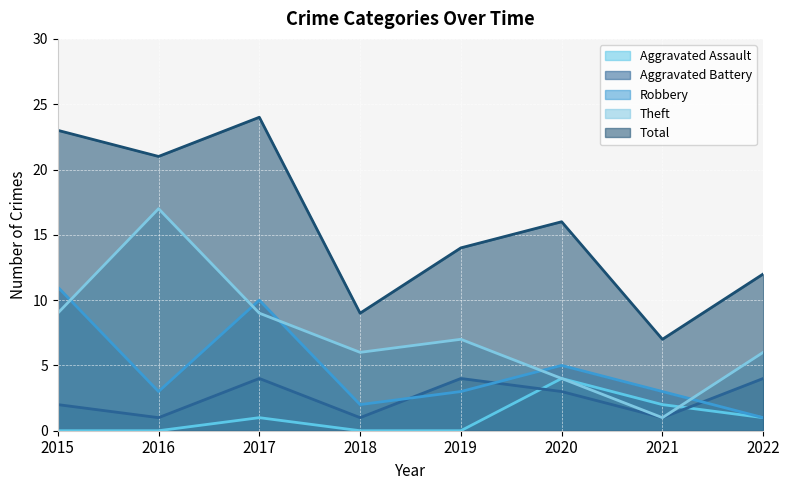

Where is the first local maximum for Aggravated Assault?

2017